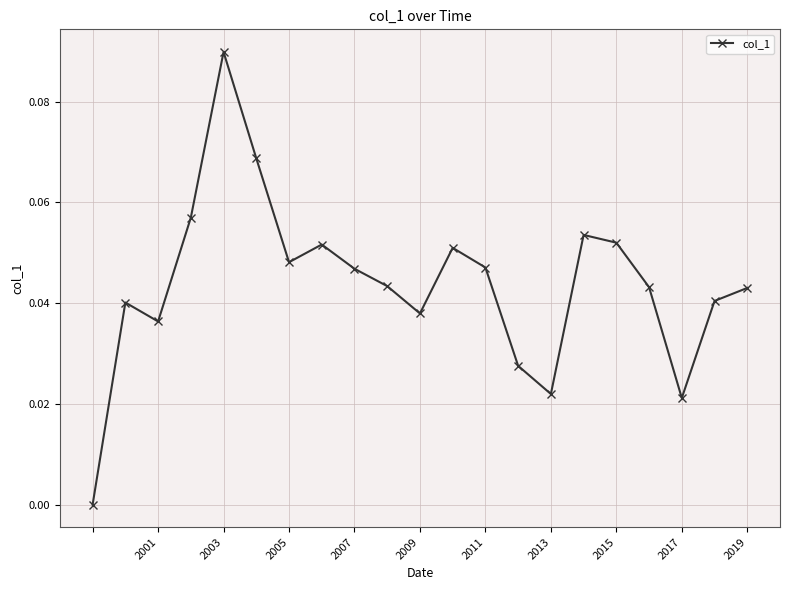

What is the sum of all values?

0.9